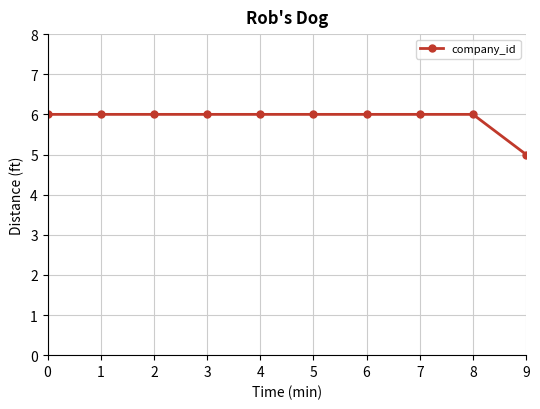

How many series are shown in this chart?

1